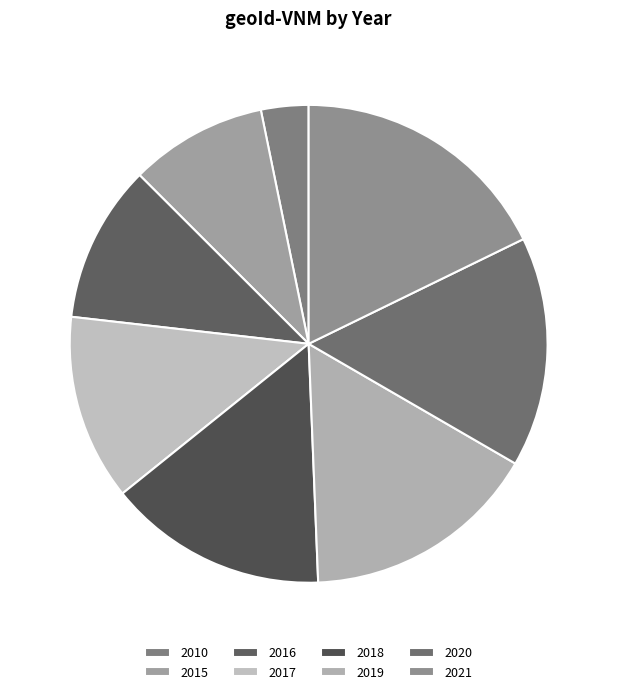

Is 2019 the majority of the pie?

No